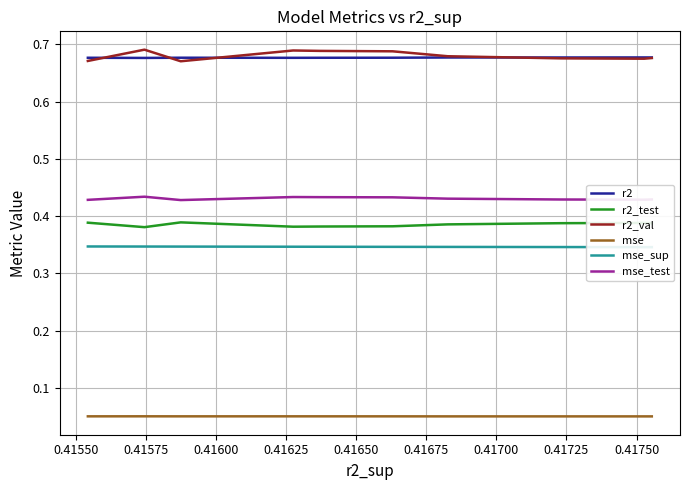

True or false: r2_test and mse intersect in this chart.

False